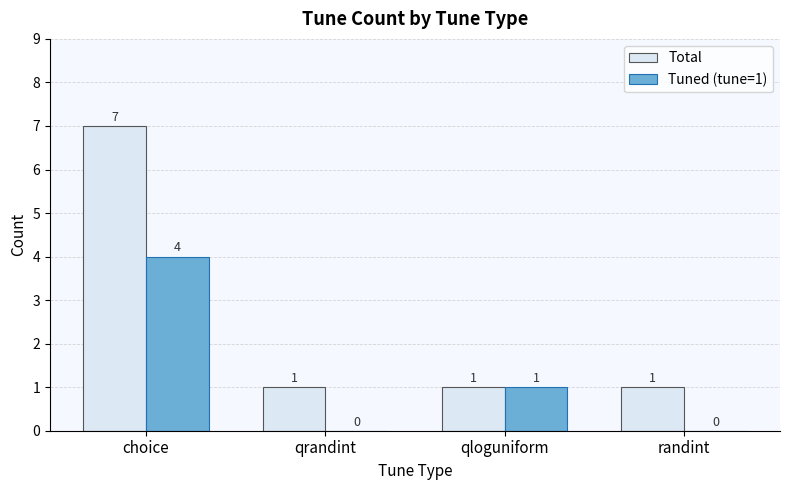

Count the Tuned (tune=1) values in the range 0 to 4.

4